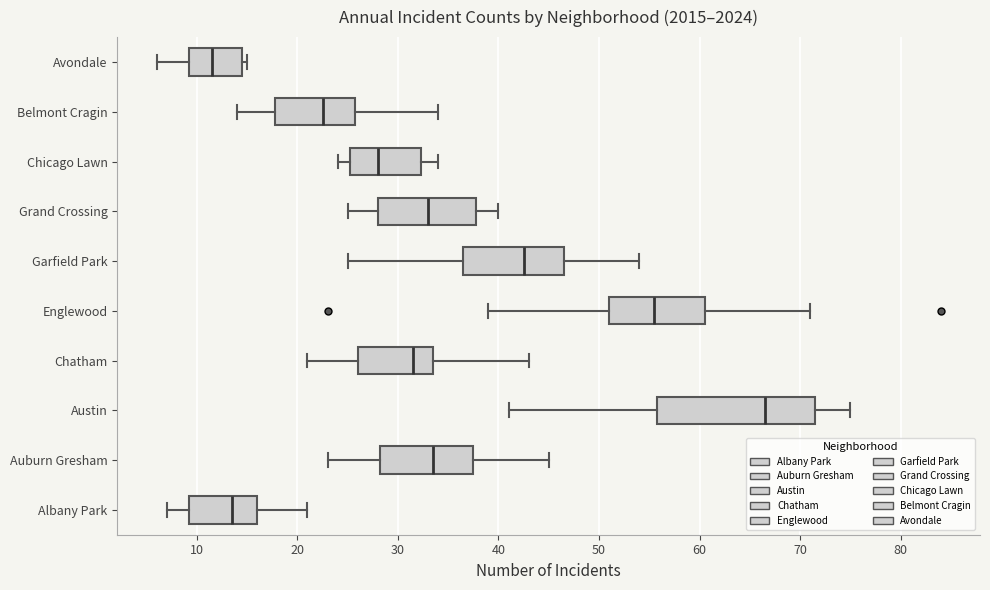

Reading bottom to top, transcribe this box plot: for each box, give where its median line is, the range the box spans, and where its two whiskers end, as read against the x-axis. The values are not printed on the chart, so give them approximately, as read against the axis.

Albany Park: median 14, box 9 to 16, whiskers 7 to 21
Auburn Gresham: median 34, box 28 to 38, whiskers 23 to 45
Austin: median 67, box 56 to 72, whiskers 41 to 75
Chatham: median 32, box 26 to 34, whiskers 21 to 43
Englewood: median 56, box 51 to 61, whiskers 39 to 71
Garfield Park: median 43, box 37 to 47, whiskers 25 to 54
Grand Crossing: median 33, box 28 to 38, whiskers 25 to 40
Chicago Lawn: median 28, box 25 to 32, whiskers 24 to 34
Belmont Cragin: median 23, box 18 to 26, whiskers 14 to 34
Avondale: median 12, box 9 to 15, whiskers 6 to 15 (just right of the box's right edge)